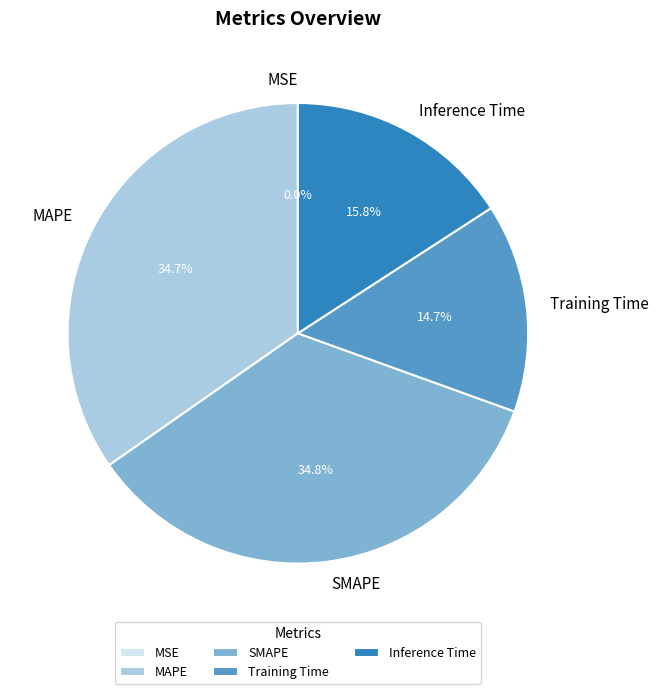

Do MAPE and SMAPE together represent more than half of the pie?

Yes